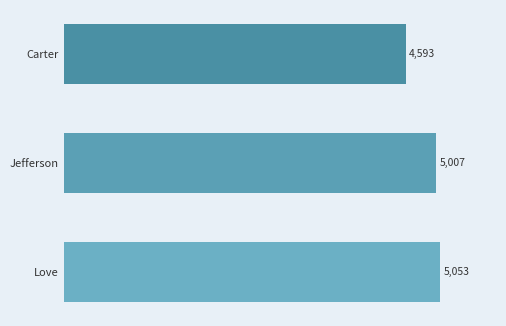

What position from the top is Jefferson?

2